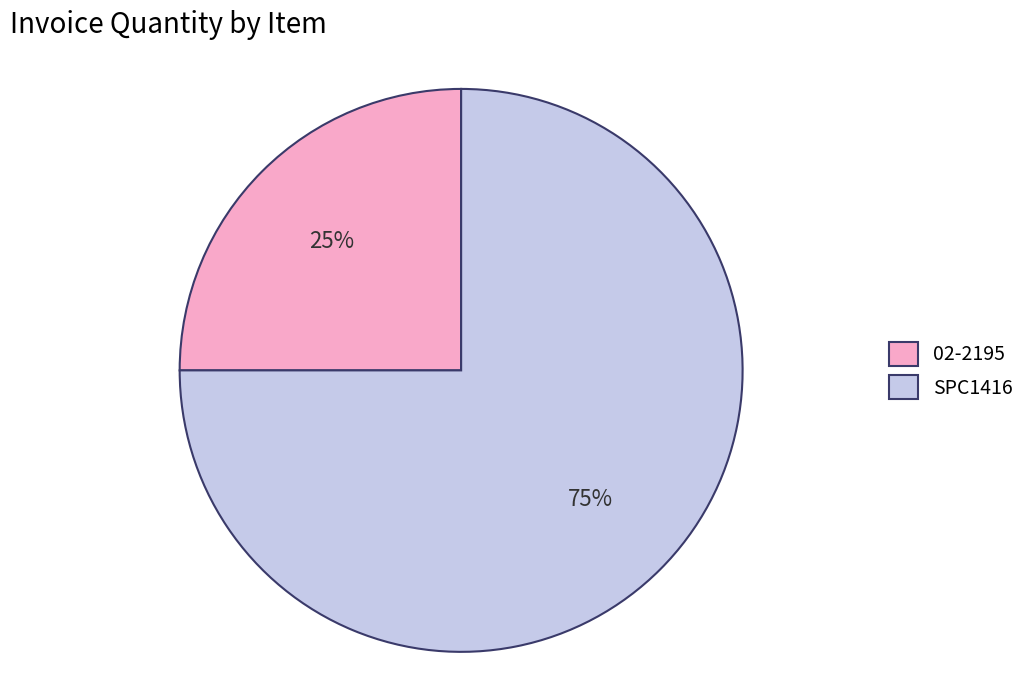

Is it true that 02-2195 is 25% of the pie?

True